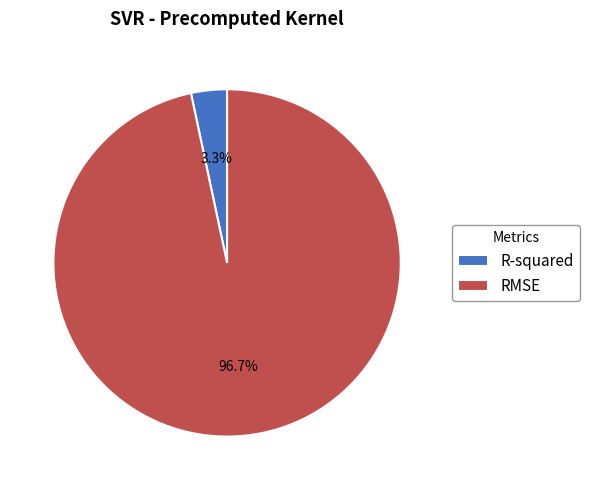

To the nearest percent, what is the combined percentage of R-squared and RMSE?

100%